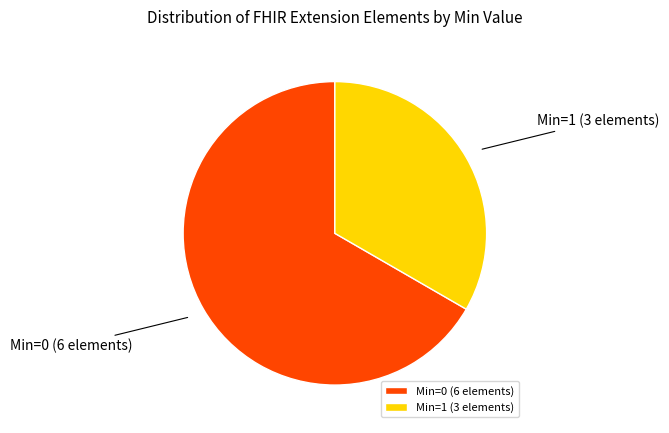

Between Min=1 (3 elements) and Min=0 (6 elements), which is larger?

Min=0 (6 elements)